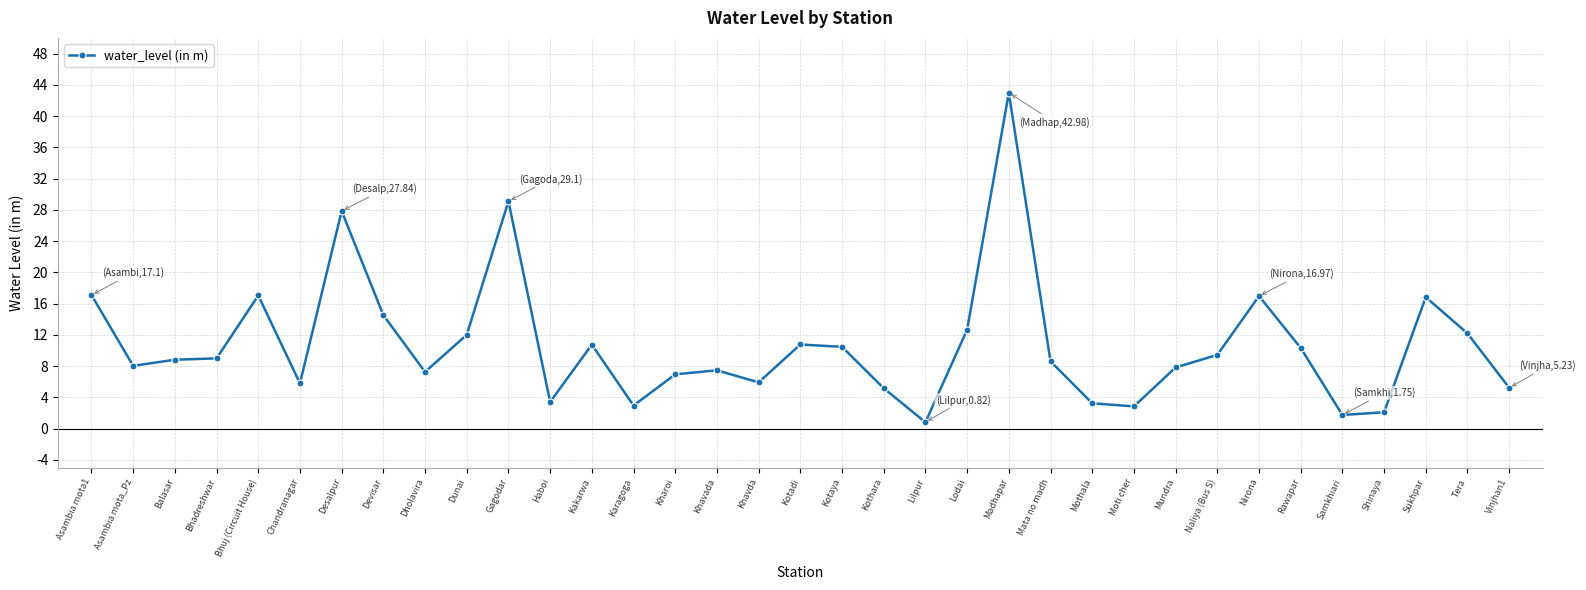

What is the minimum value shown in the chart?

0.8